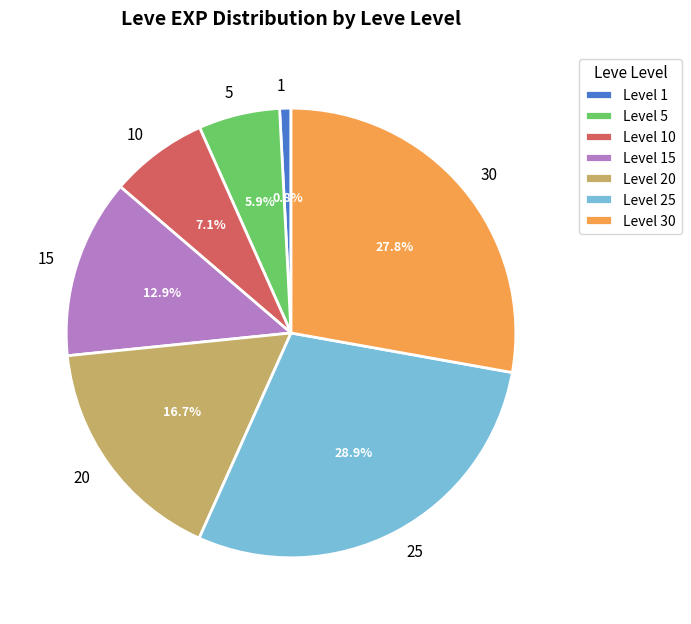

How much of the chart is everything except Level 15?

87.1%